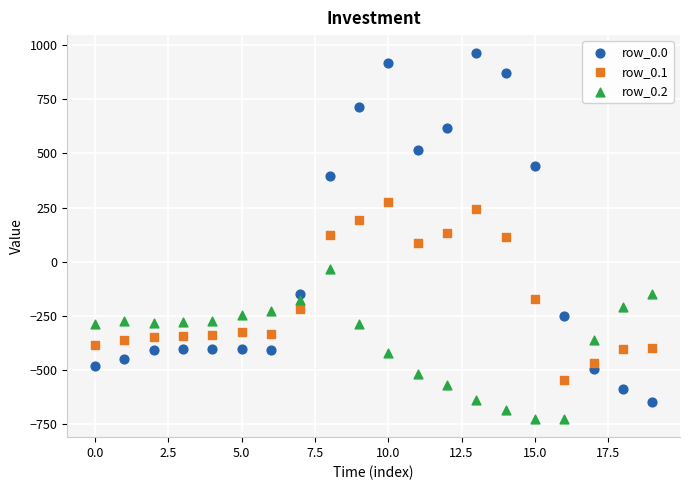

Which series contains the highest Y value?

row_0.0